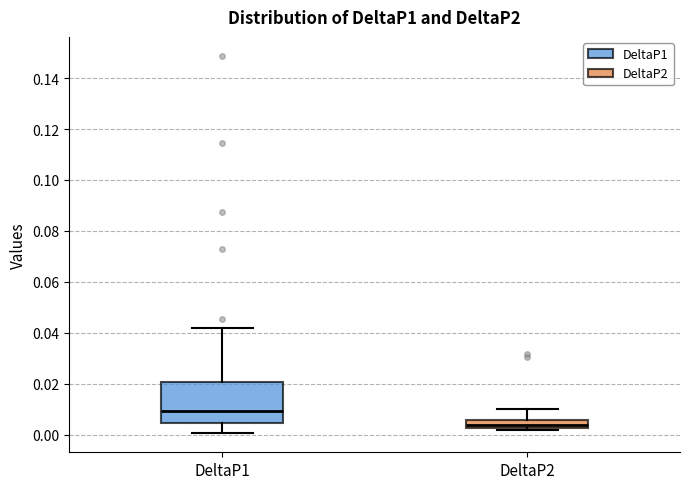

Which box has the lowest median line?

DeltaP2